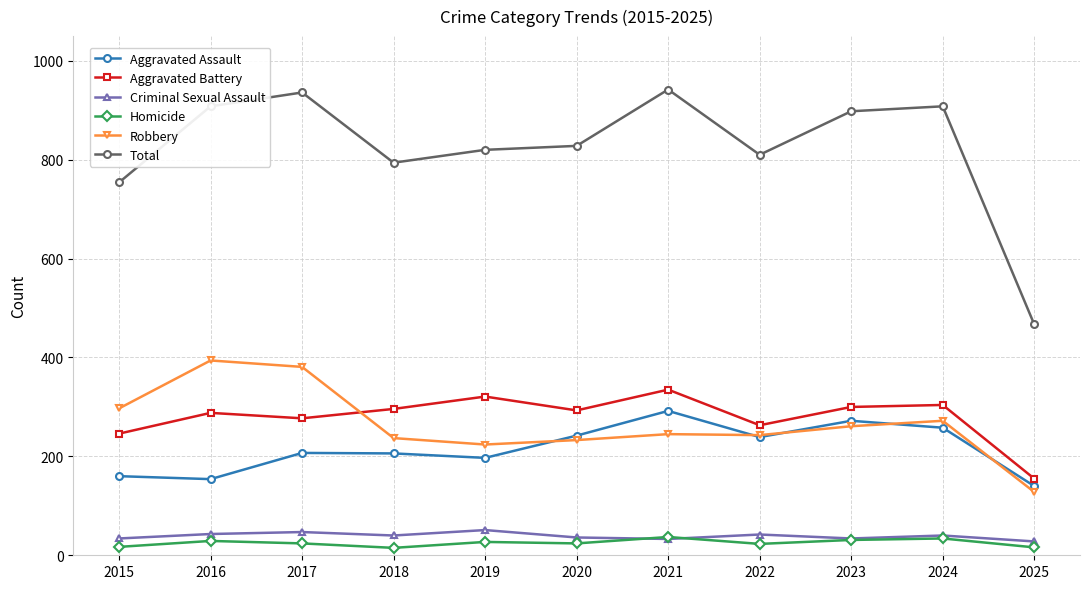

What is the sum of all Aggravated Assault values?

2367